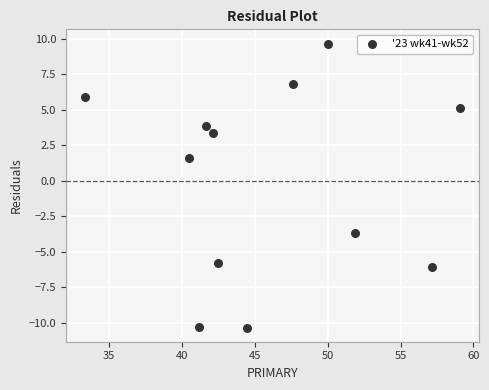

What is the range of X values (max minus min)?

25.8